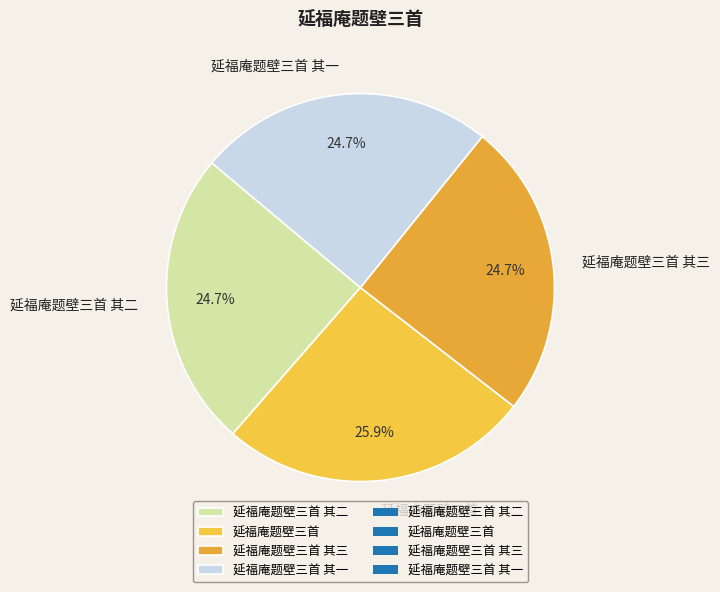

How many slices are in this pie chart?

4